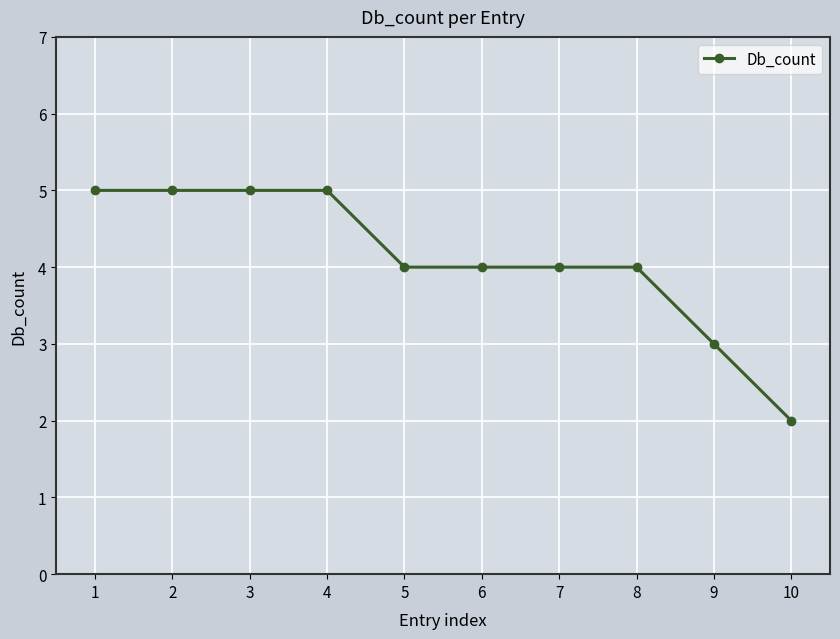

Which has a higher value, 10 or 9?

9